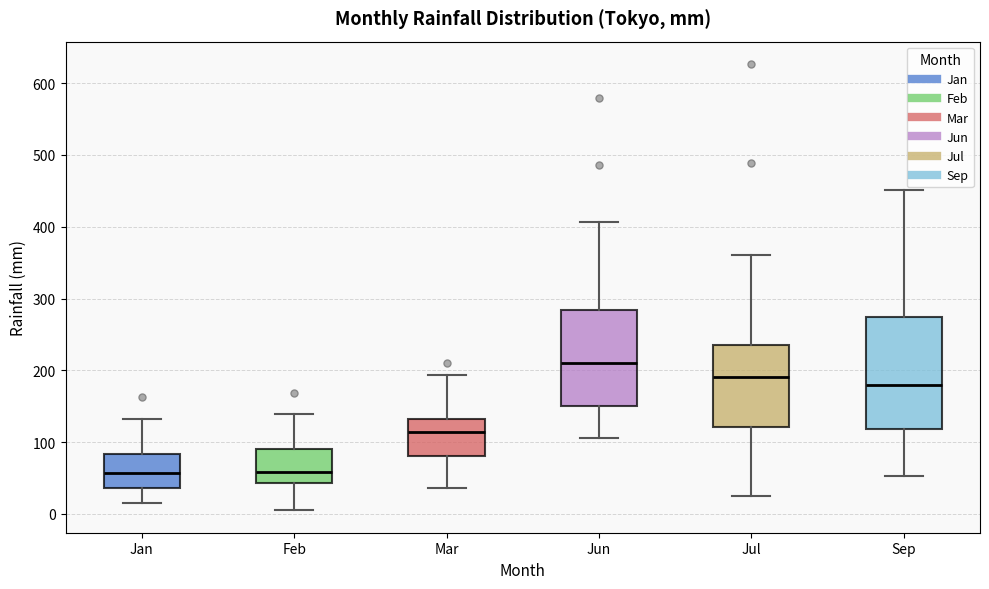

Which box has the highest median line?

Jun